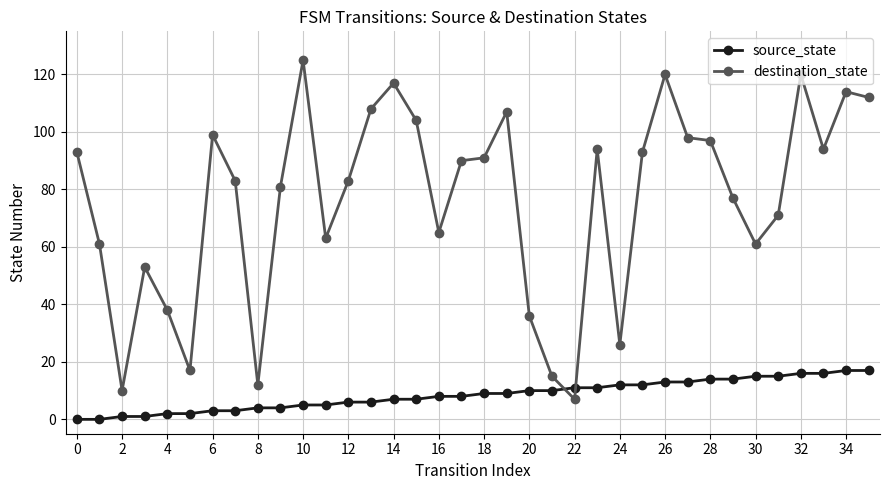

How many lines are shown in the chart?

2